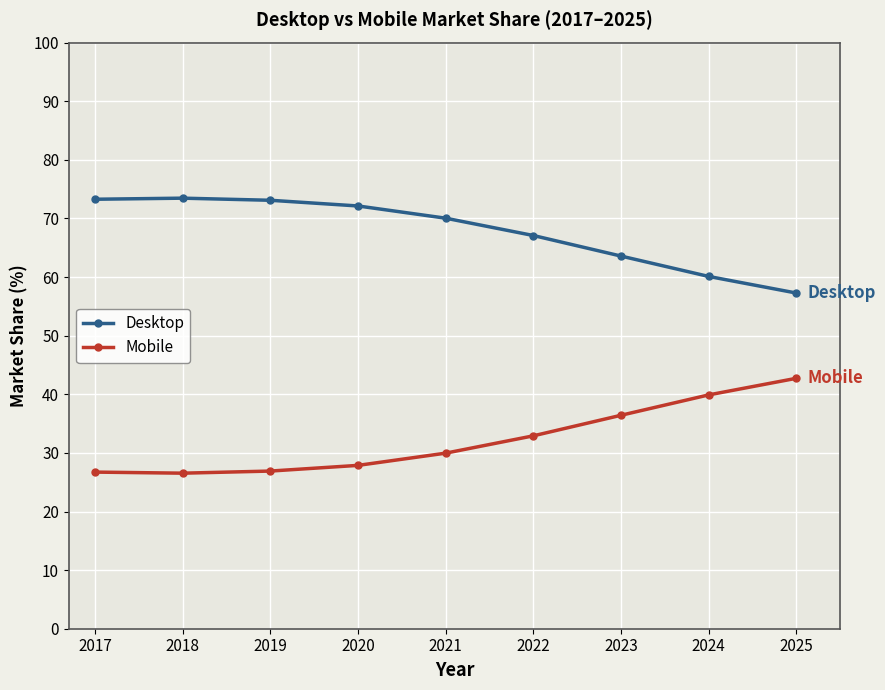

True or false: Desktop has more than 2 interior local peaks.

False